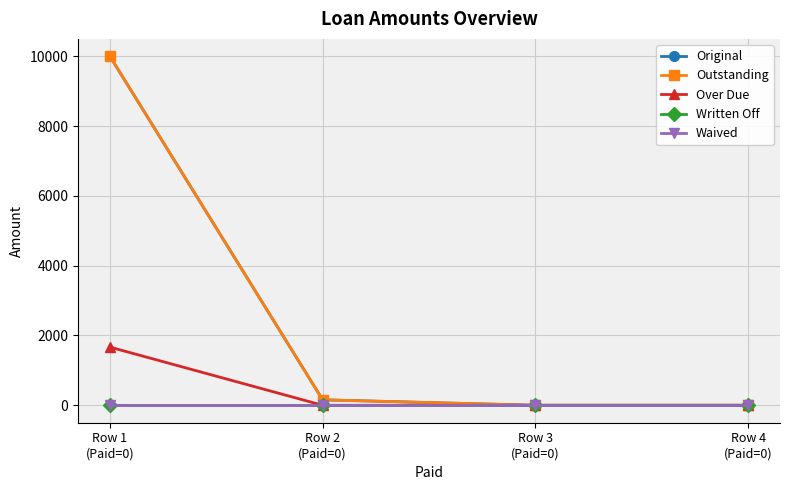

Reading left to right, what are all the values shown in this chart?

Original: 10000.0	156.6	0.0	0.0
Outstanding: 10000.0	156.6	0.0	0.0
Over Due: 1666.7	0.0	0.0	0.0
Written Off: 0.0	0.0	0.0	0.0
Waived: 0.0	0.0	0.0	0.0